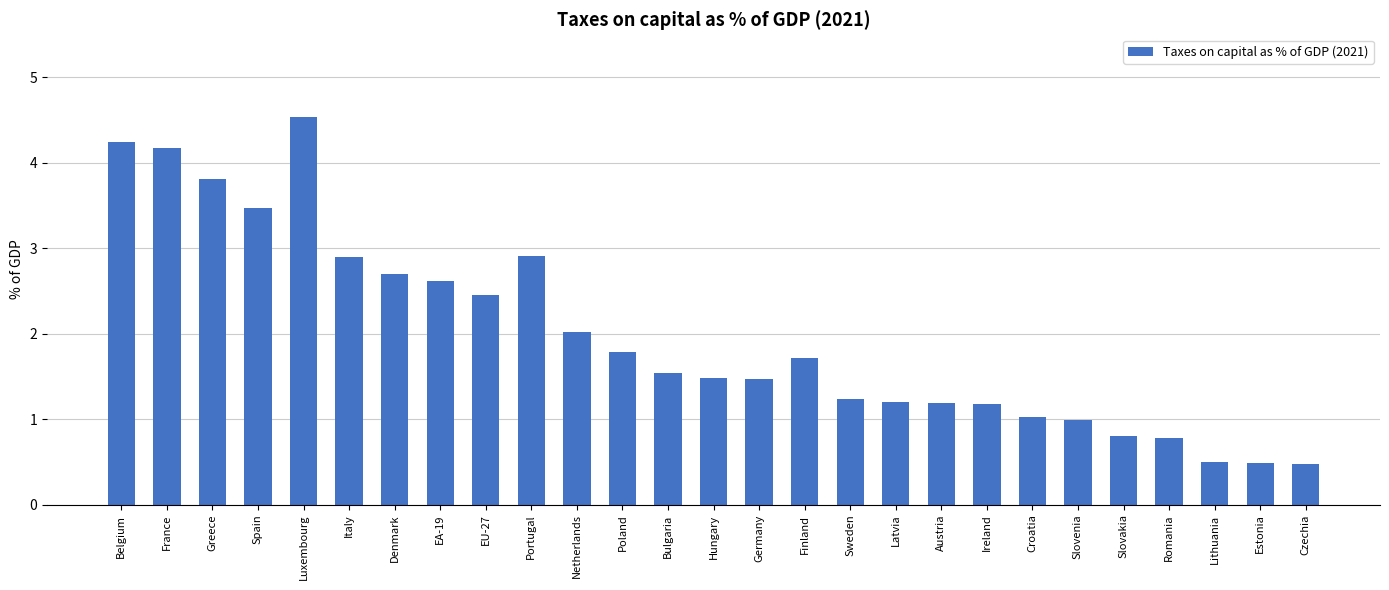

What is the difference between the maximum and second lowest values?

4.0